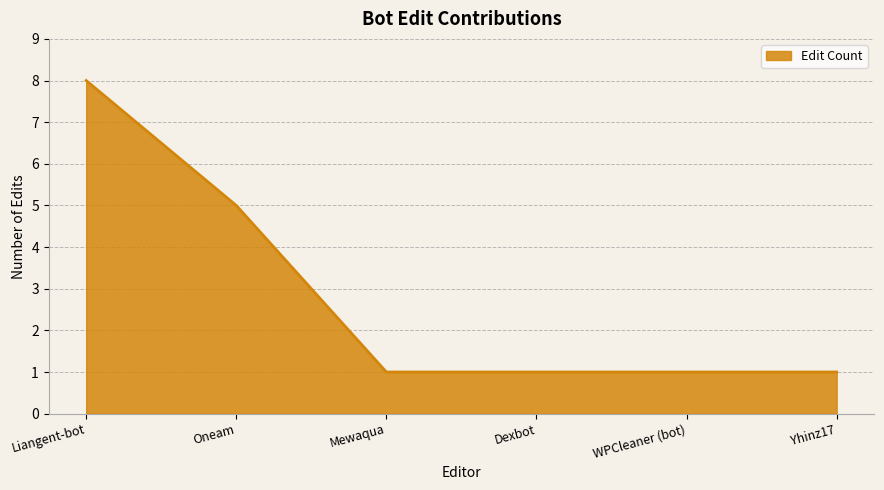

What is the difference between the second highest and second lowest values?

4